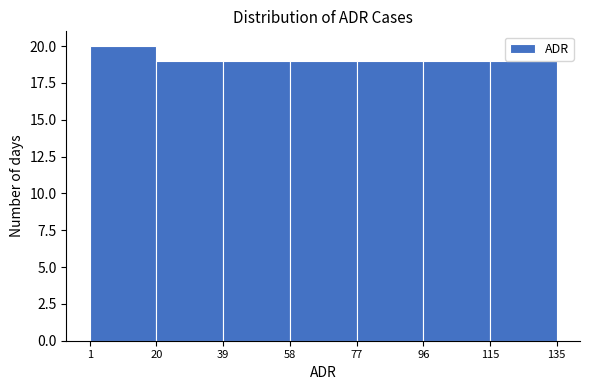

Over which range of the x-axis is the bar tallest?

1 to 20